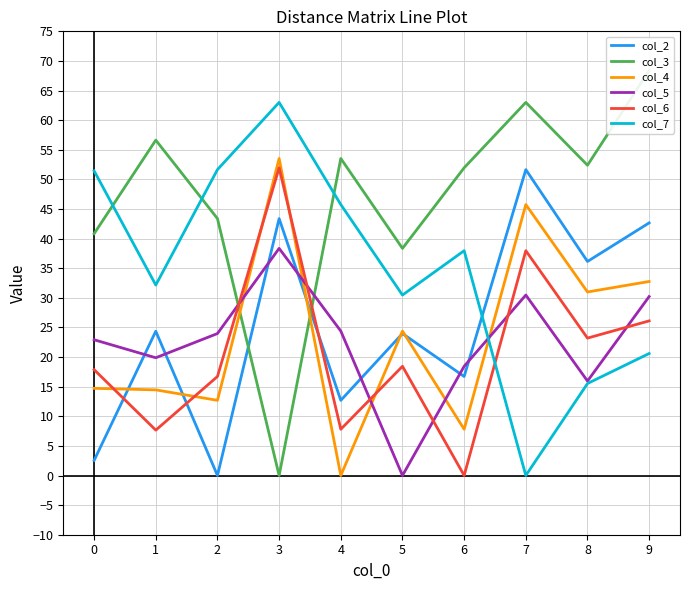

At which category does the chart reach its peak across all series?

9